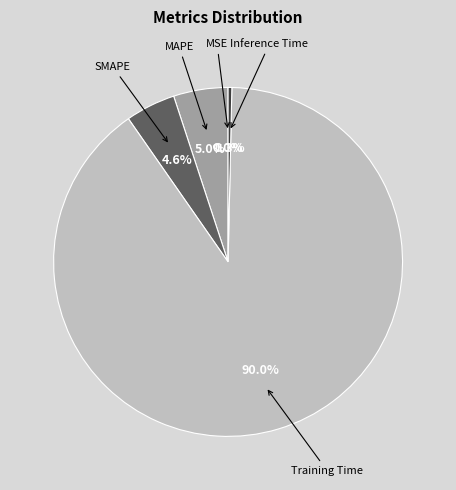

What is the largest slice in the pie chart?

Training Time